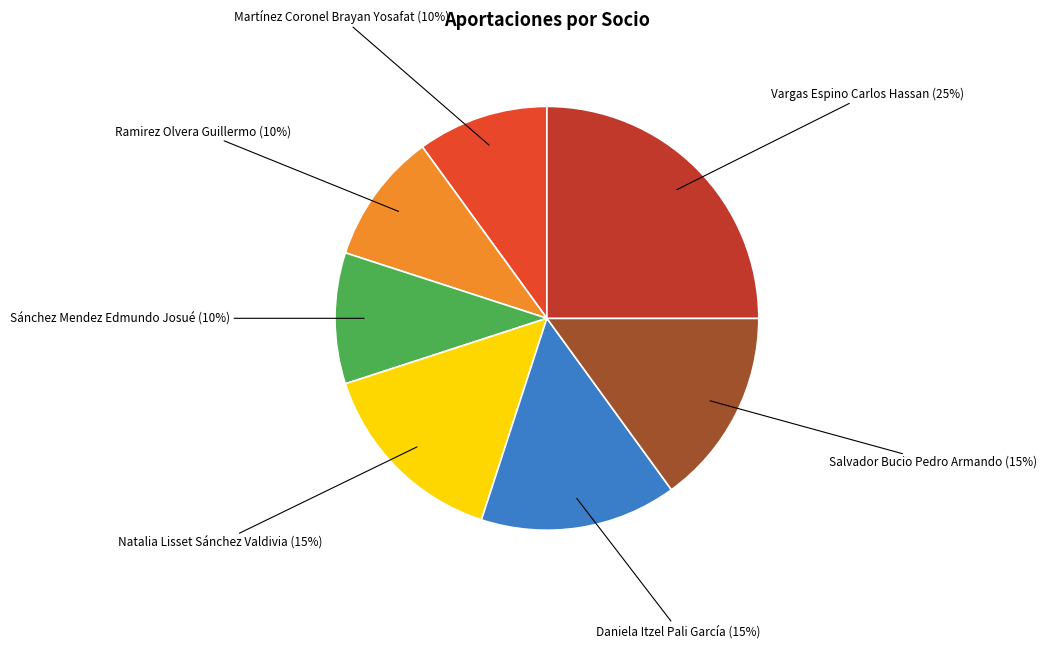

Which slice is the largest?

Vargas Espino Carlos Hassan